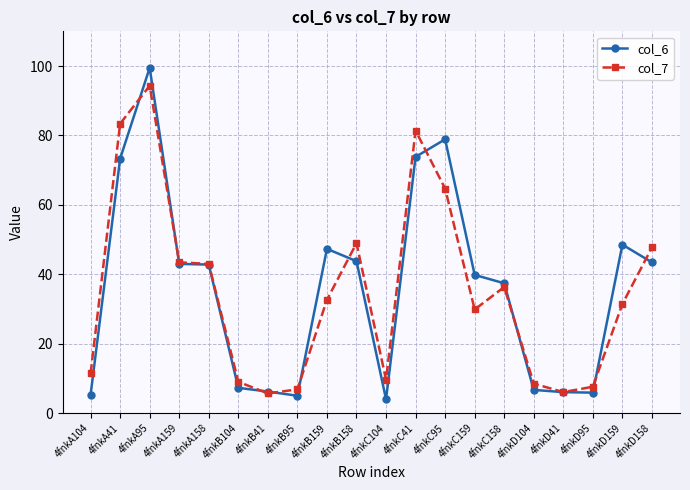

Between which two adjacent categories do col_6 and col_7 first intersect?

4fnkA41 and 4fnkA95